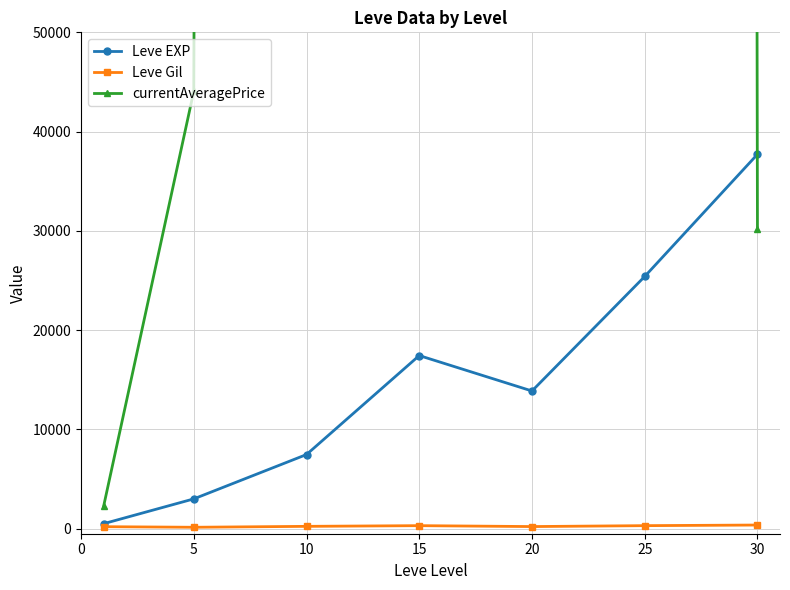

True or false: currentAveragePrice and Leve Gil cross at least once.

False